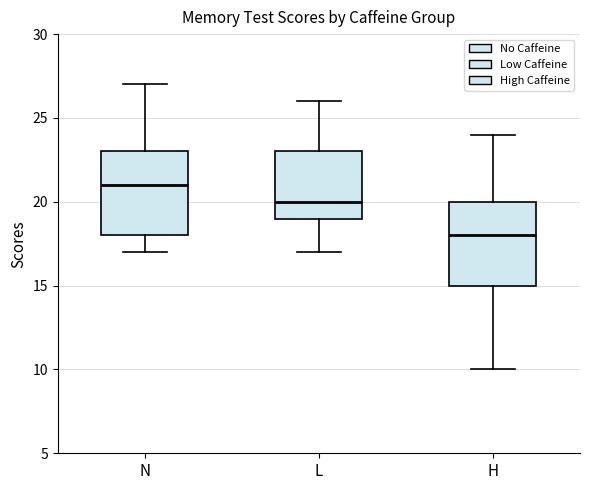

Where is the lower edge of the box for H on the y-axis? The values are not printed on the chart, so give them approximately, as read against the axis.

15